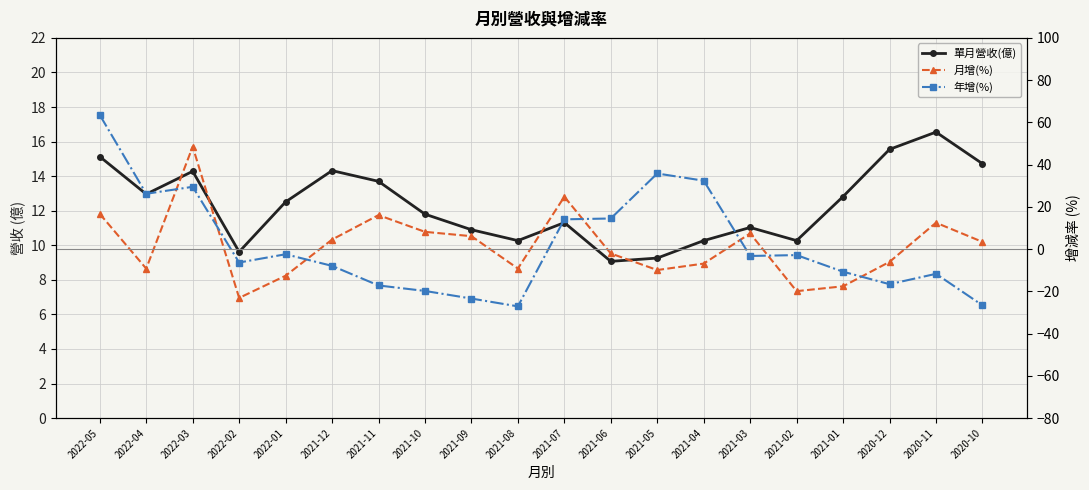

Which series ends up on top after the final intersection of 年增(%) and 月增(%)?

月增(%)